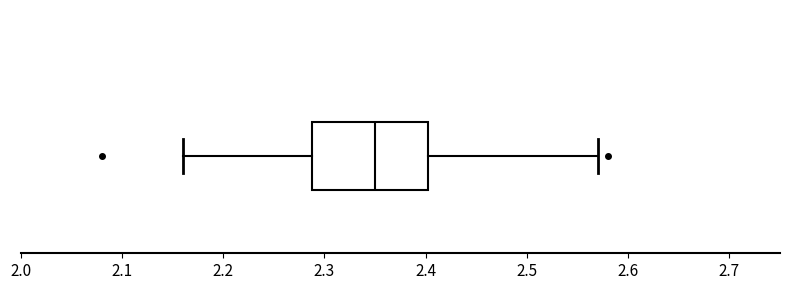

Transcribe this box plot: give where the median line is, the range the box spans, and where the two whiskers end, as read against the x-axis. The values are not printed on the chart, so give them approximately, as read against the axis.

median 2.35, box 2.29 to 2.40, whiskers 2.16 to 2.57